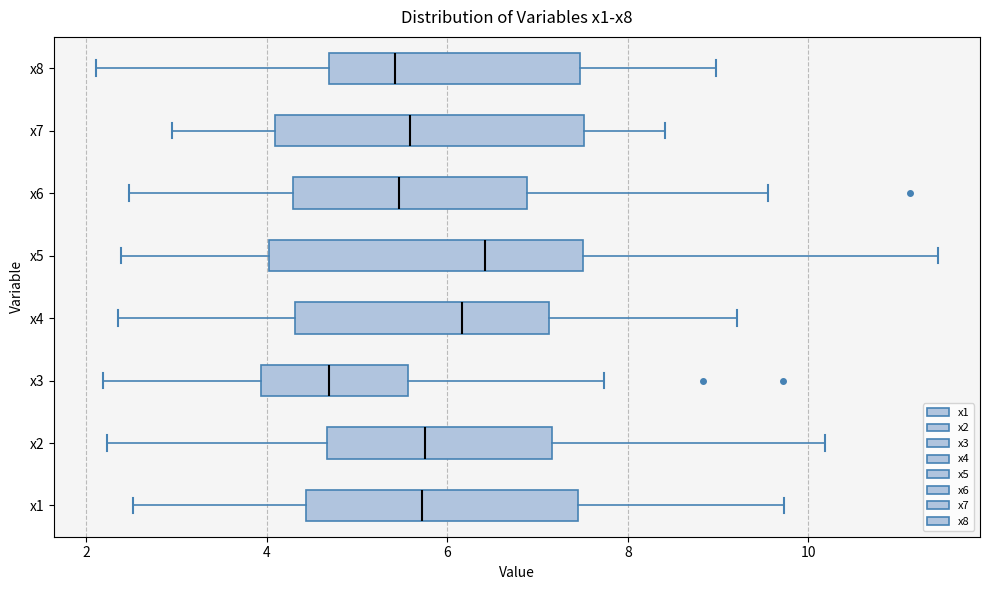

Which box's median line is the furthest to the right?

x5